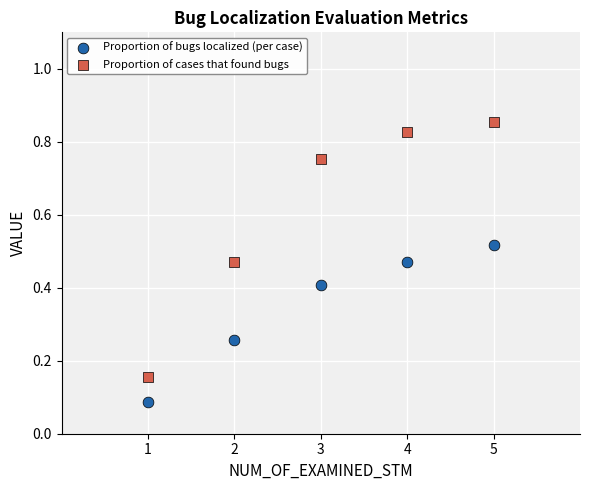

Which series contains the lowest Y value?

Proportion of bugs localized (per case)